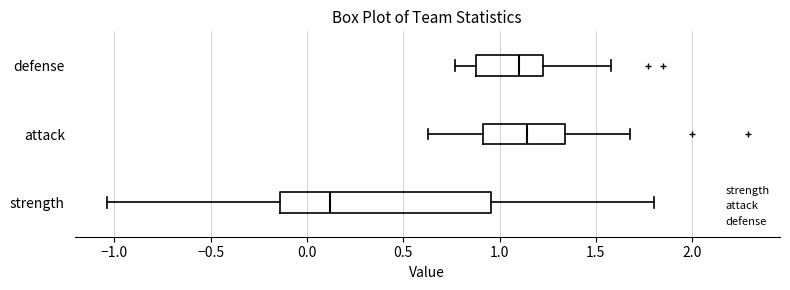

Reading bottom to top, transcribe this box plot: for each box, give where its median line is, the range the box spans, and where its two whiskers end, as read against the x-axis. The values are not printed on the chart, so give them approximately, as read against the axis.

strength: median 0.10, box -0.15 to 0.95, whiskers -1.05 to 1.80
attack: median 1.15, box 0.90 to 1.35, whiskers 0.65 to 1.70
defense: median 1.10, box 0.90 to 1.25, whiskers 0.75 to 1.60